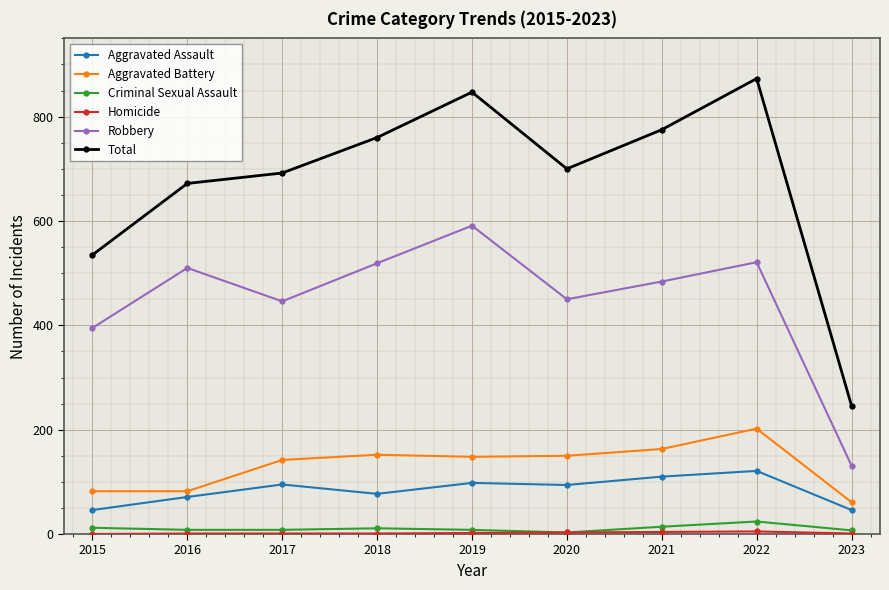

How many categories are shown in the chart?

9